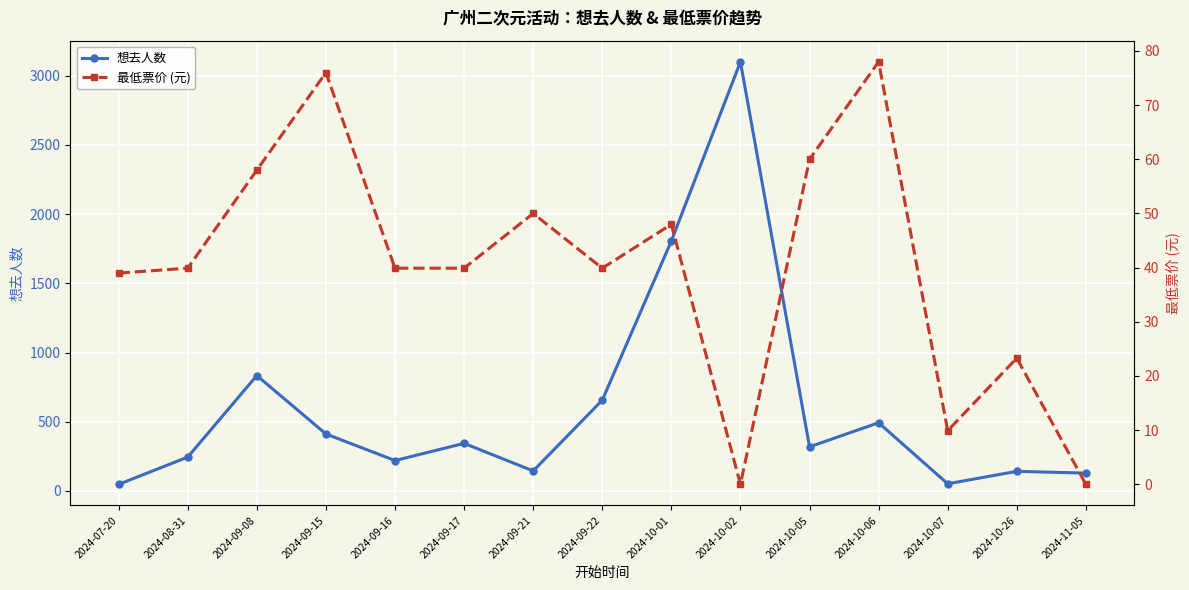

At which label does 最低票价 (元) reach its peak?

2024-10-06